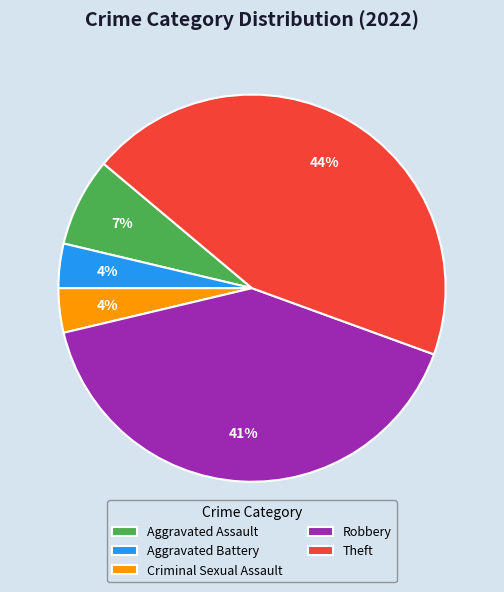

Which has a higher value, Aggravated Assault or Criminal Sexual Assault?

Aggravated Assault